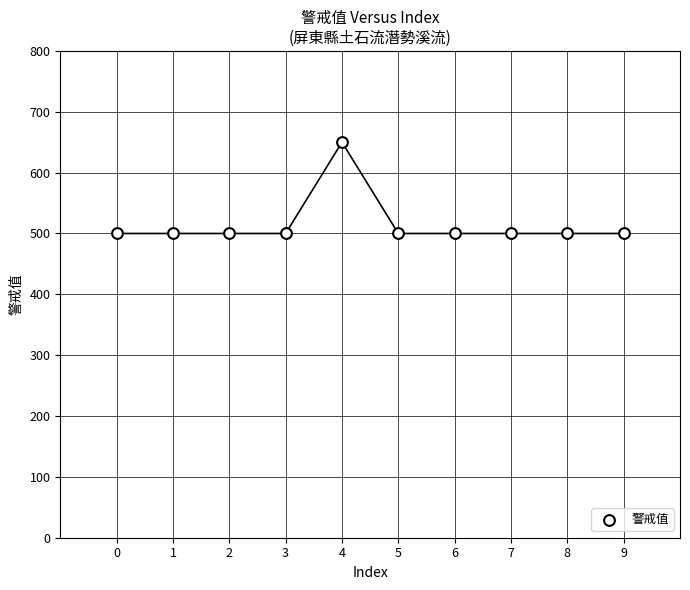

What is the range of Y values (max minus min)?

150